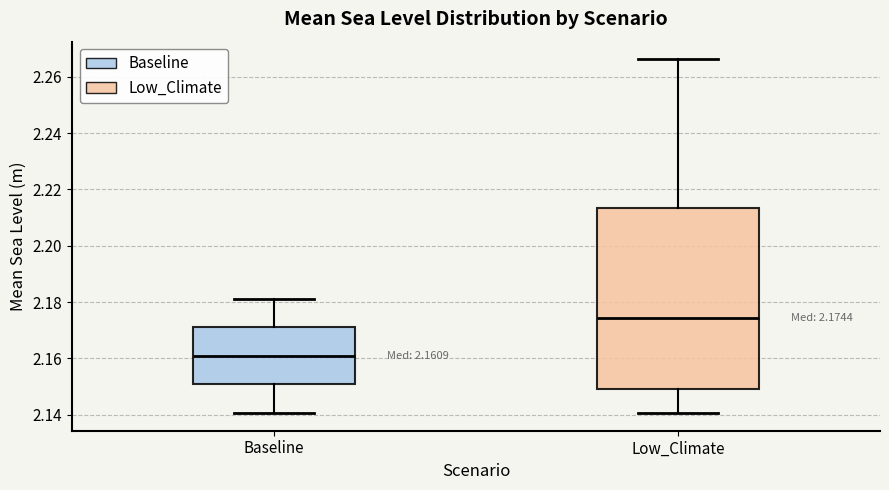

Which box's median line is the lowest?

Baseline